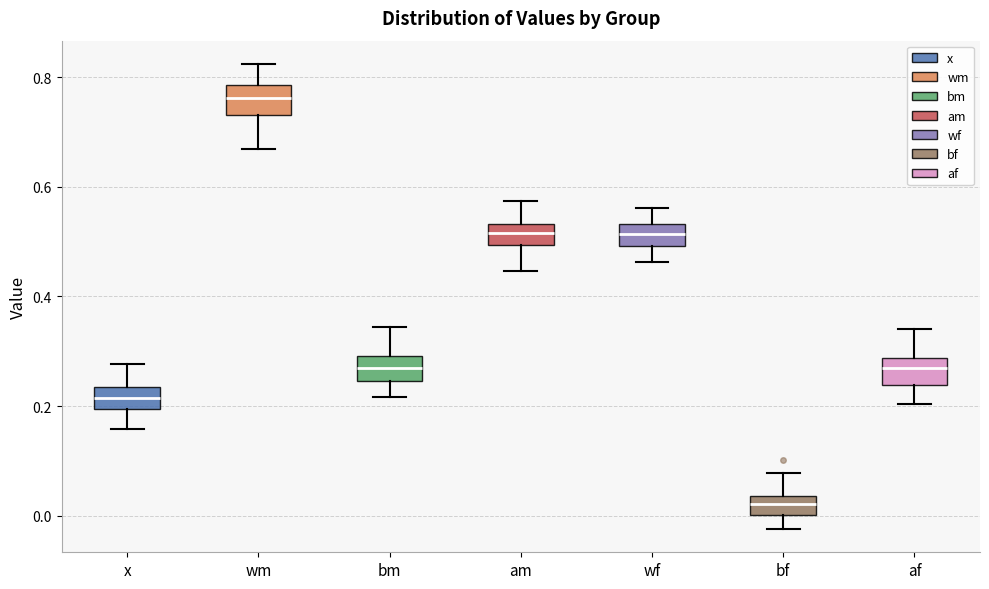

Where does the lower whisker of the box for bf end on the y-axis? The values are not printed on the chart, so give them approximately, as read against the axis.

-0.02